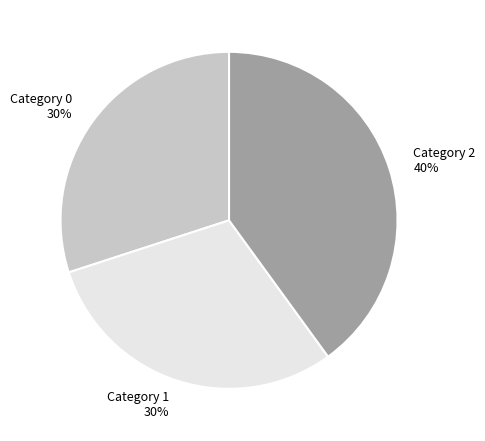

To the nearest percent, what is the average slice percentage?

33%